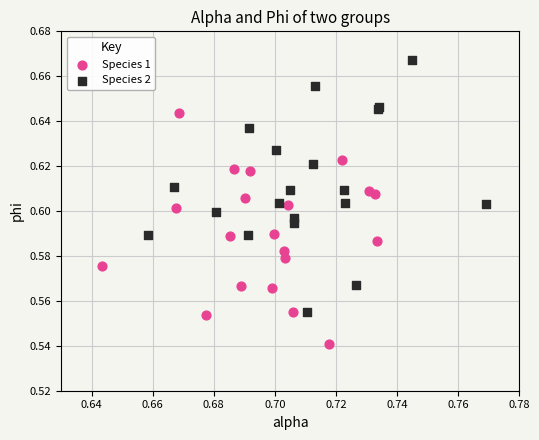

Which series contains the lowest Y value?

Species 1